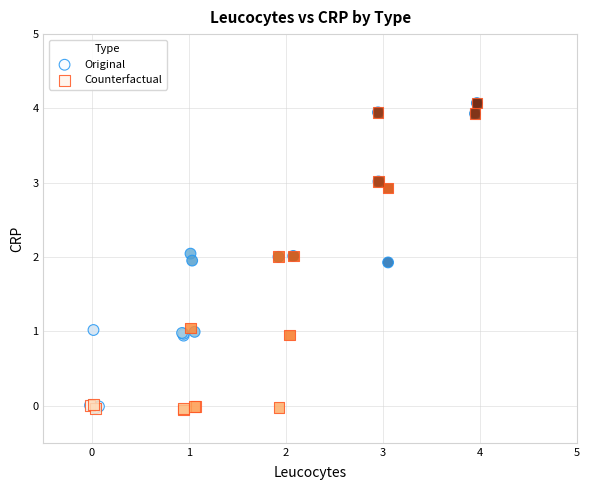

What are all the series names shown in the legend?

Original, Counterfactual